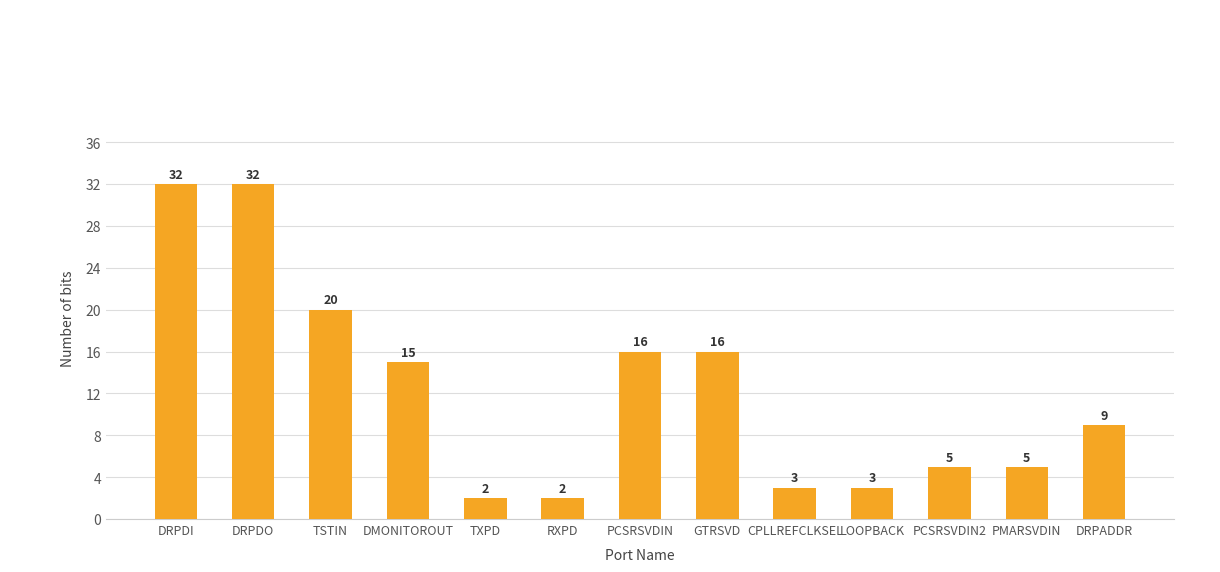

The value at CPLLREFCLKSEL is 5. True or false?

False